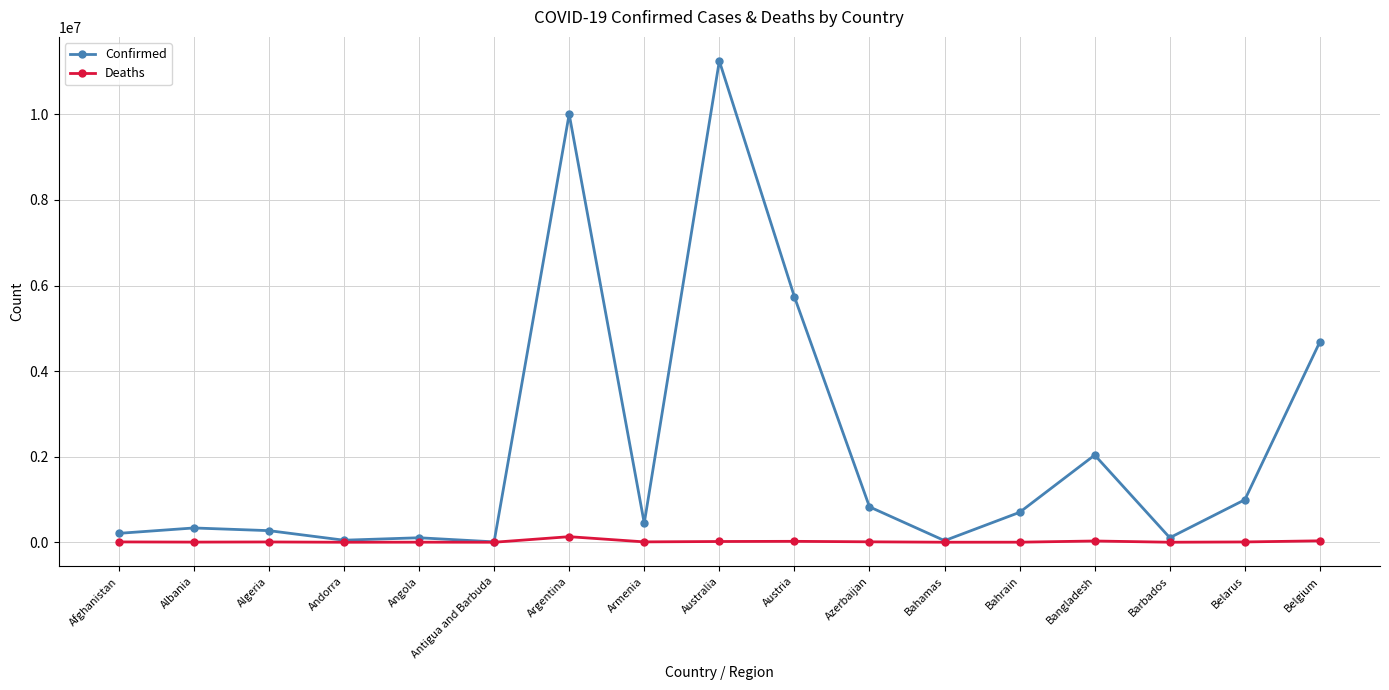

The Deaths series shows 833 at Bahamas. True or false?

True